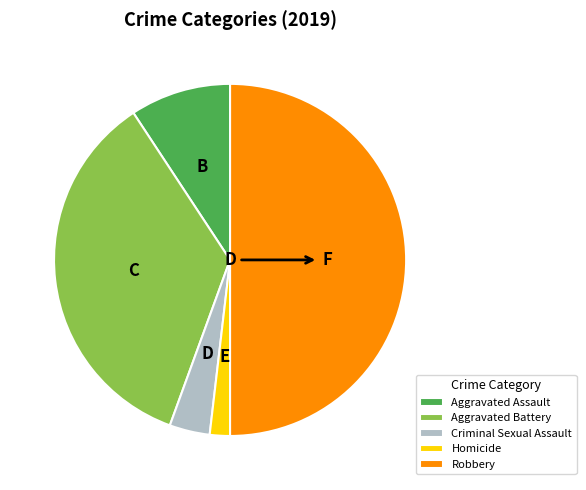

Which slice is the largest?

Robbery